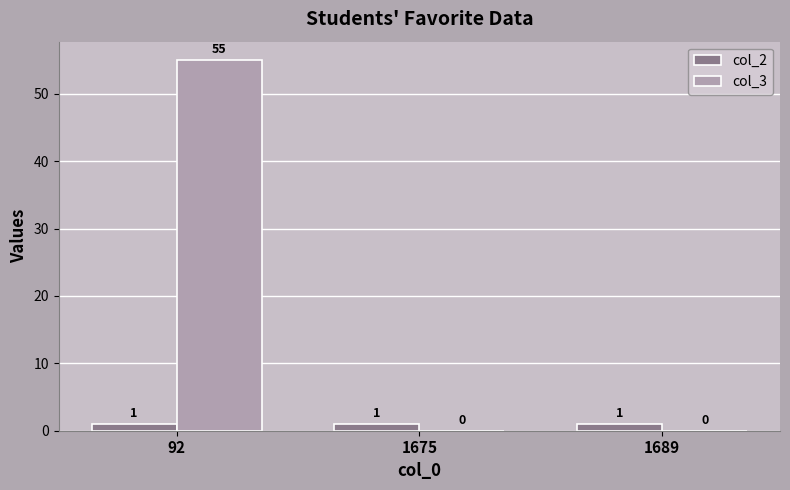

Which series has the largest total across all categories?

col_3